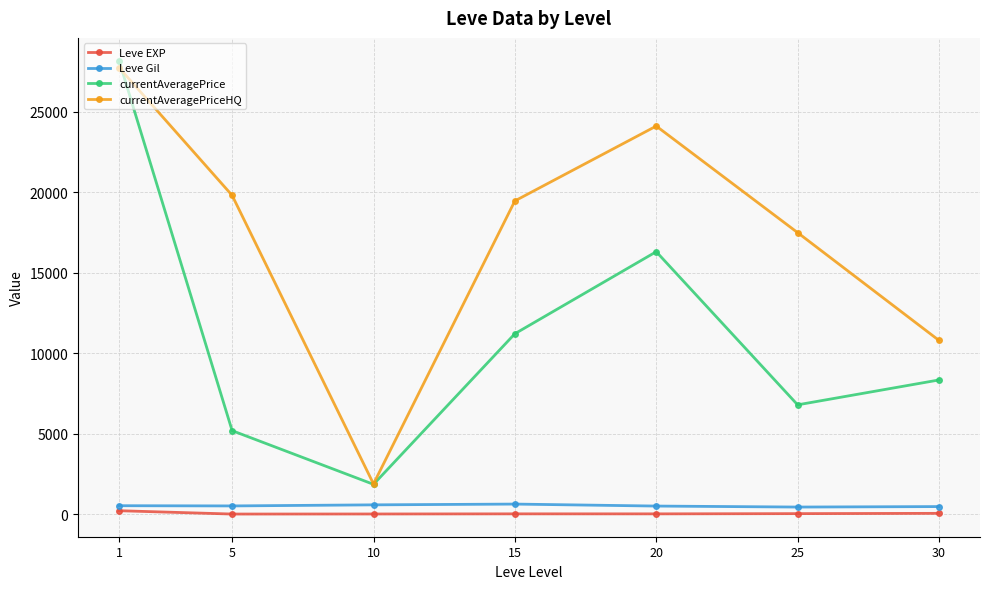

Is this an area chart (filled region under the line)?

No